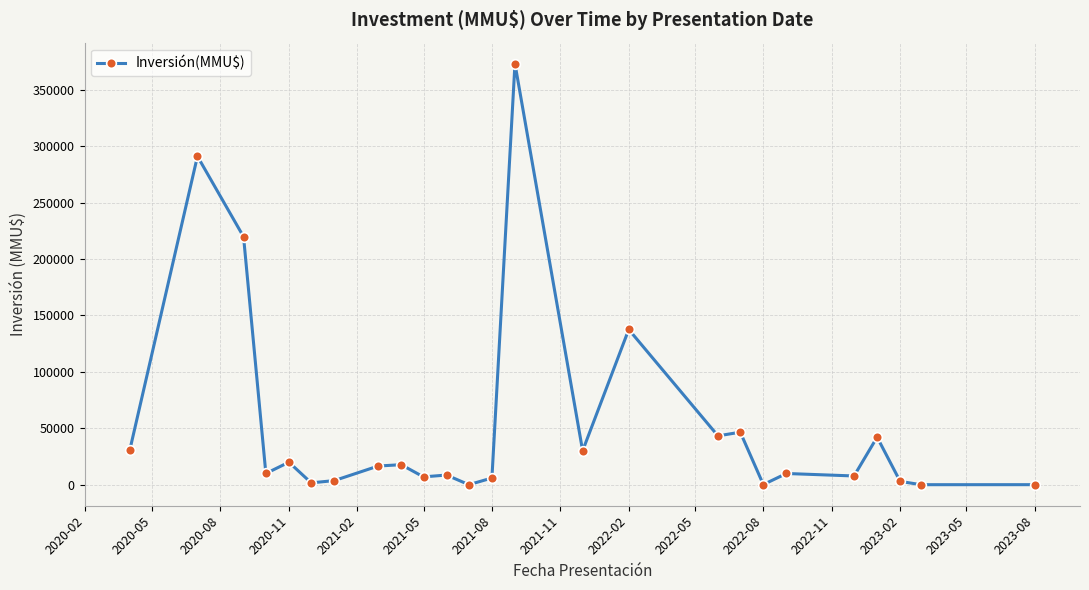

What is the difference between the maximum and minimum values?

372921